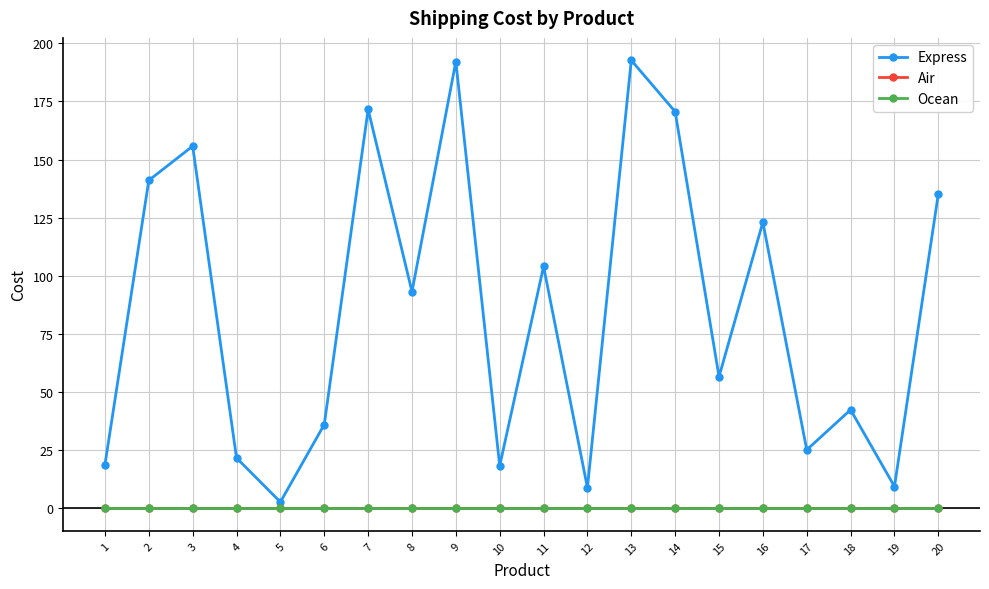

Is this an area chart (filled region under the line)?

No